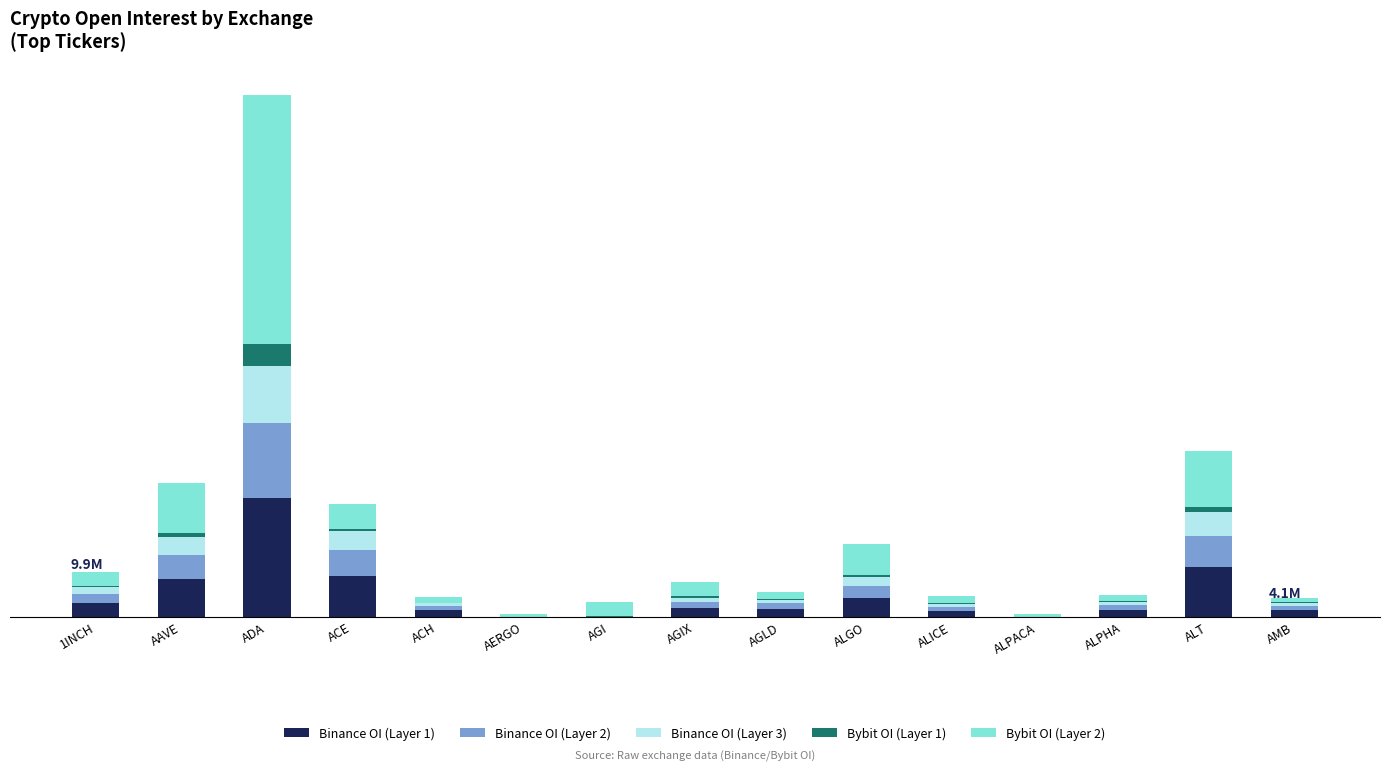

List the series in order of their peak value, highest first.

Bybit OI (Layer 2), Binance OI (Layer 1), Binance OI (Layer 2), Binance OI (Layer 3), Bybit OI (Layer 1)